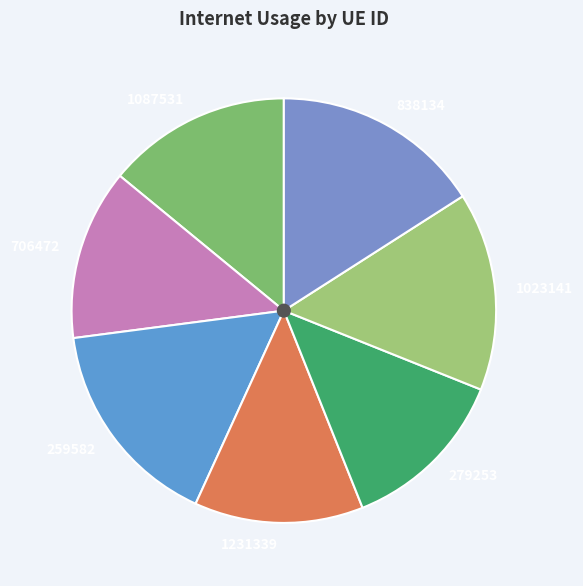

Is the sum of 838134 and 279253 greater than half?

No